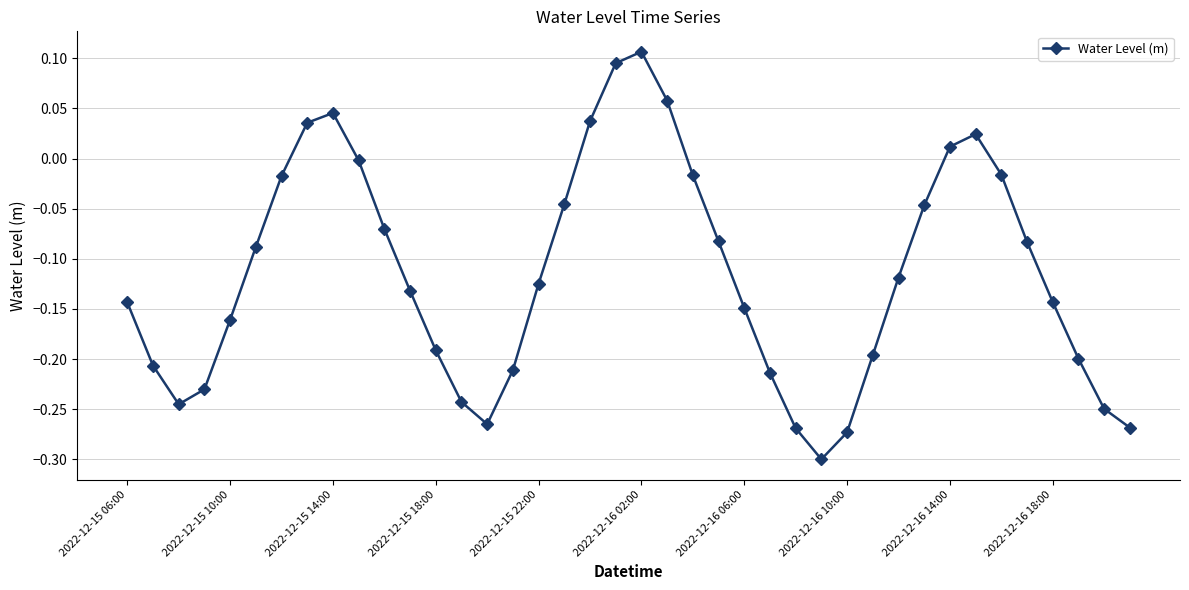

What is the sum of all values?

-4.6